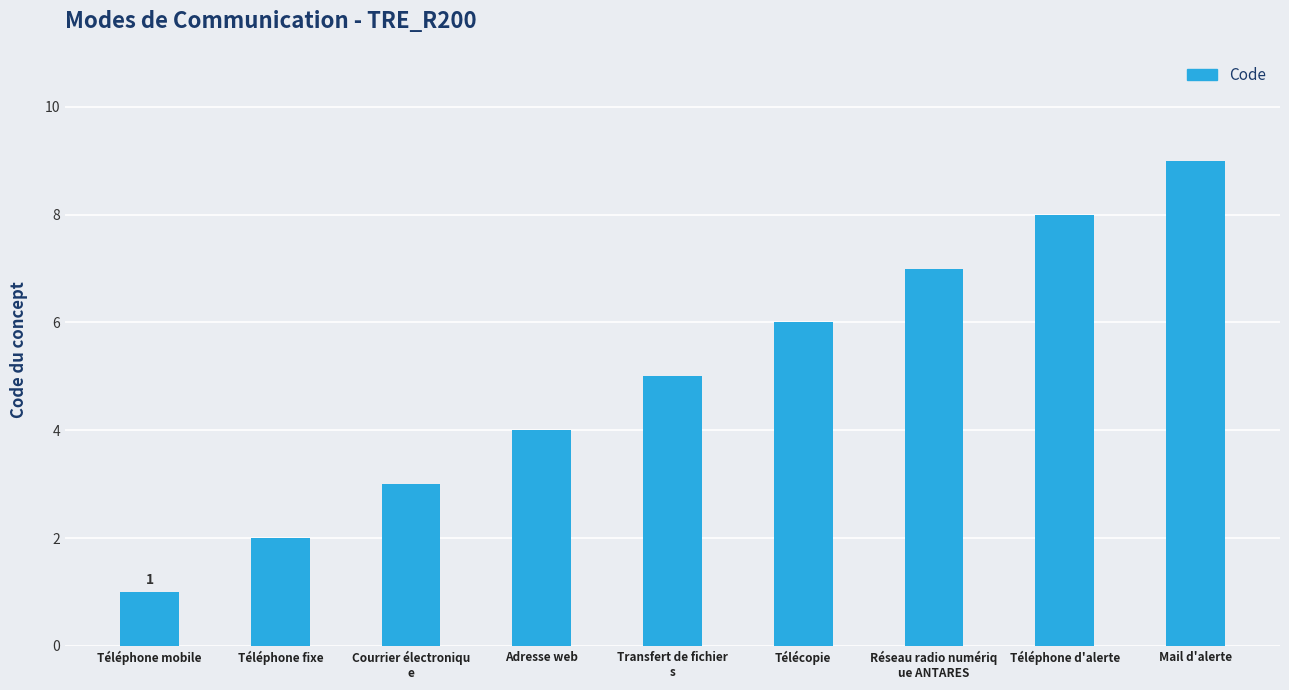

What is the difference between the second highest and second lowest values?

6